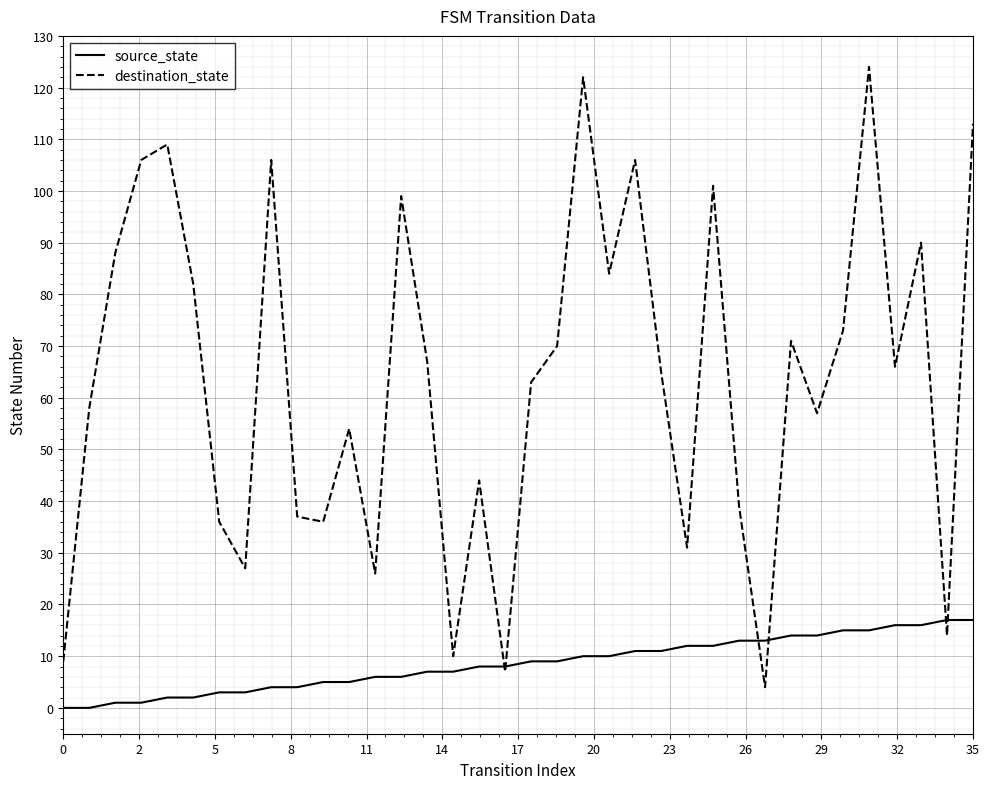

Rank the series by their average value, from lowest to highest.

source_state, destination_state